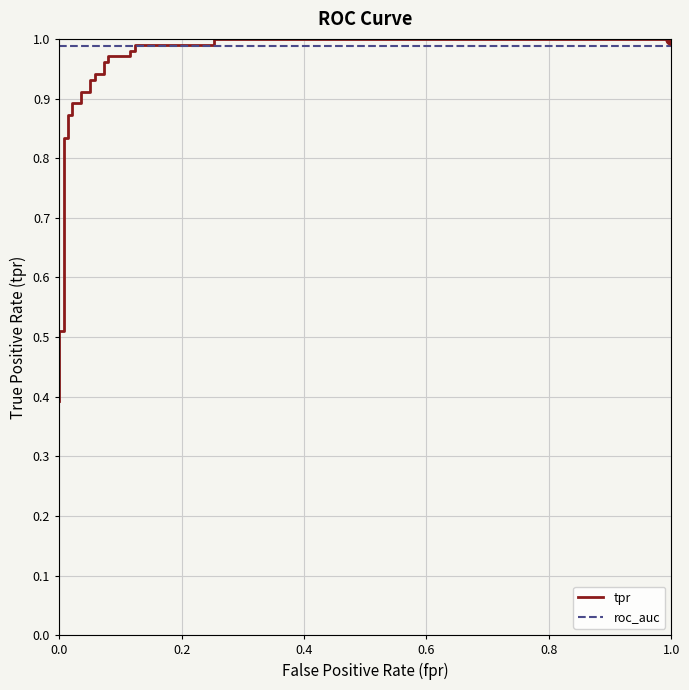

What is the difference between the tpr values at 0.8 and 27?

0.5